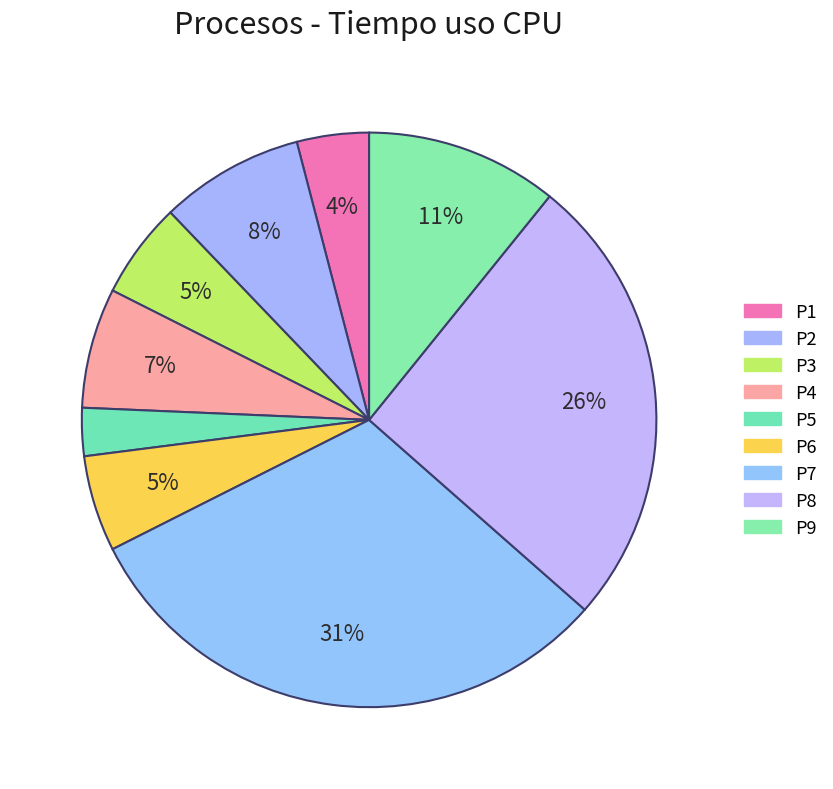

Count the number of slices in the pie.

9